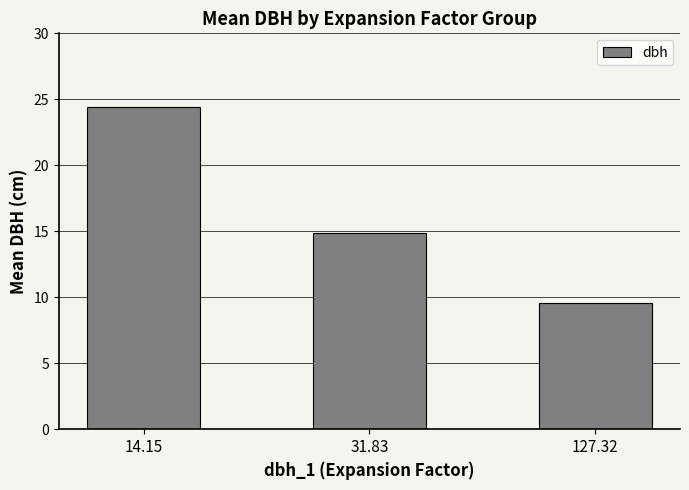

What is the average value?

16.3